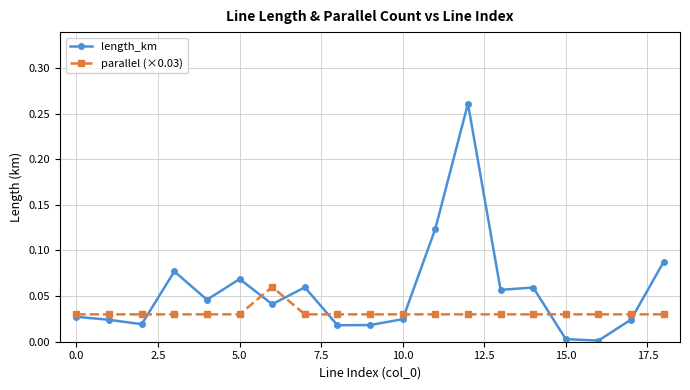

Rank the series by their maximum value, from highest to lowest.

length_km, parallel (×0.03)